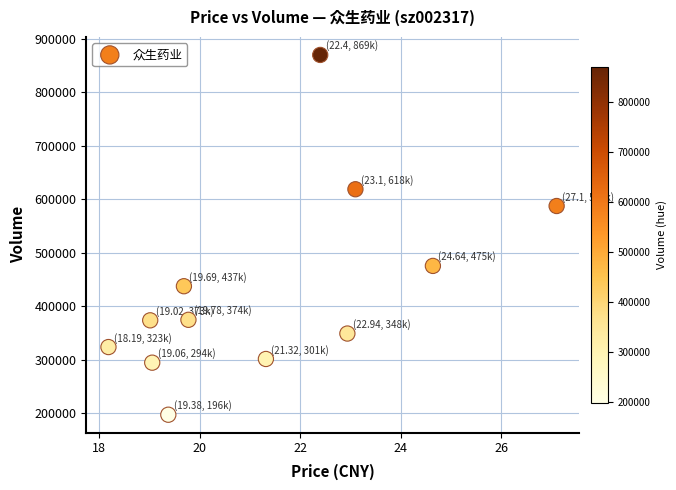

What is the range of Y values (max minus min)?

672744